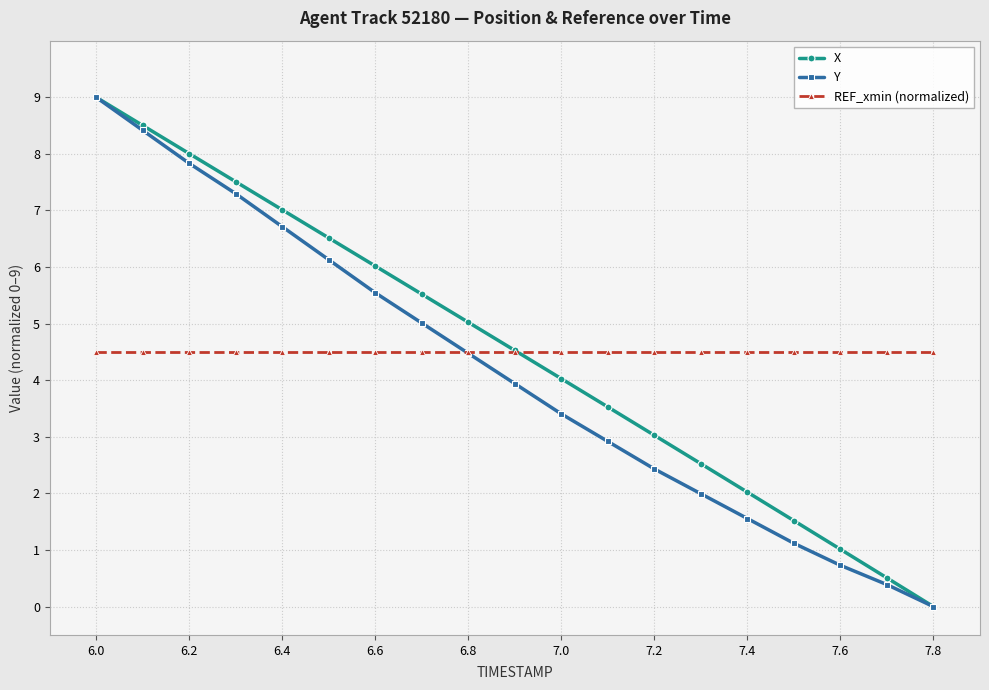

After their last crossing, which series has the higher values: X or REF_xmin (normalized)?

REF_xmin (normalized)